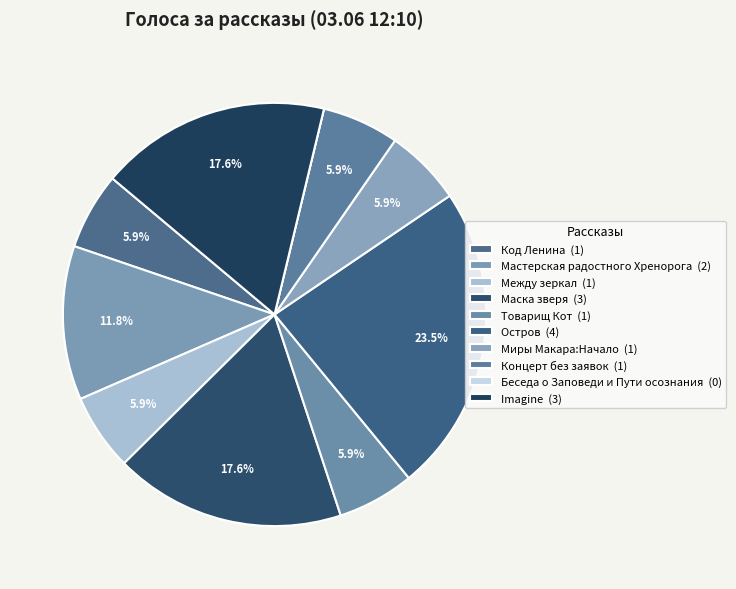

Which category has the biggest portion of the pie?

Остров